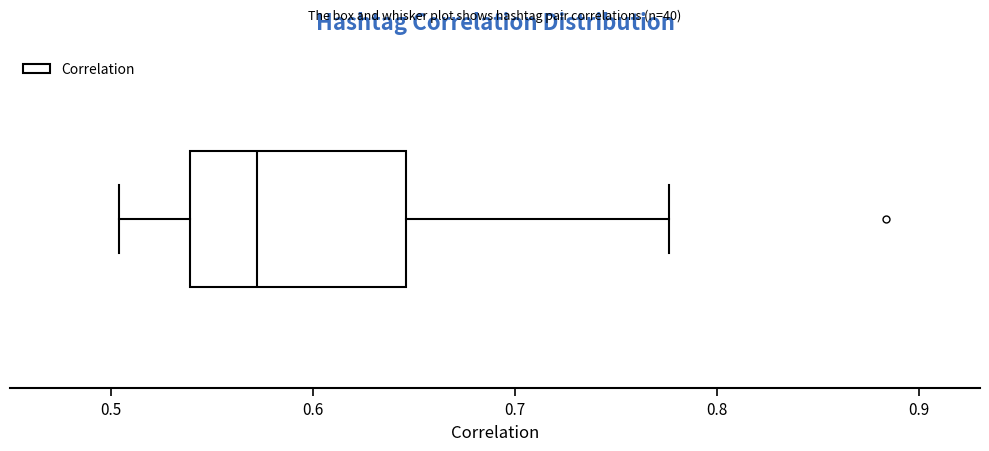

Where does the median line of the box sit on the x-axis? The values are not printed on the chart, so give them approximately, as read against the axis.

0.57